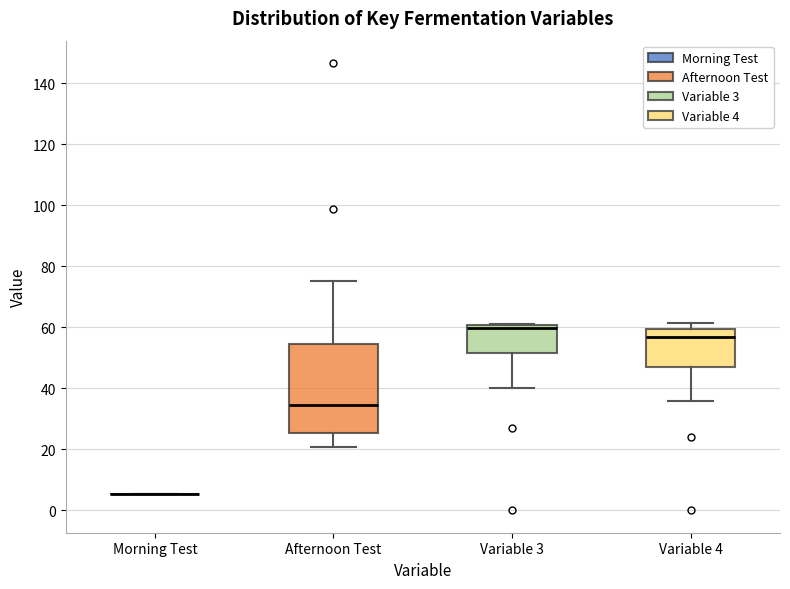

Reading left to right, transcribe this box plot: for each box, give where its median line is, the range the box spans, and where its two whiskers end, as read against the y-axis. The values are not printed on the chart, so give them approximately, as read against the axis.

Morning Test: box collapsed to a line at 6, whiskers 6 to 6
Afternoon Test: median 34, box 26 to 54, whiskers 20 to 76
Variable 3: median 60 (just below the box's upper edge), box 52 to 60, whiskers 40 to 62
Variable 4: median 56, box 48 to 60, whiskers 36 to 62